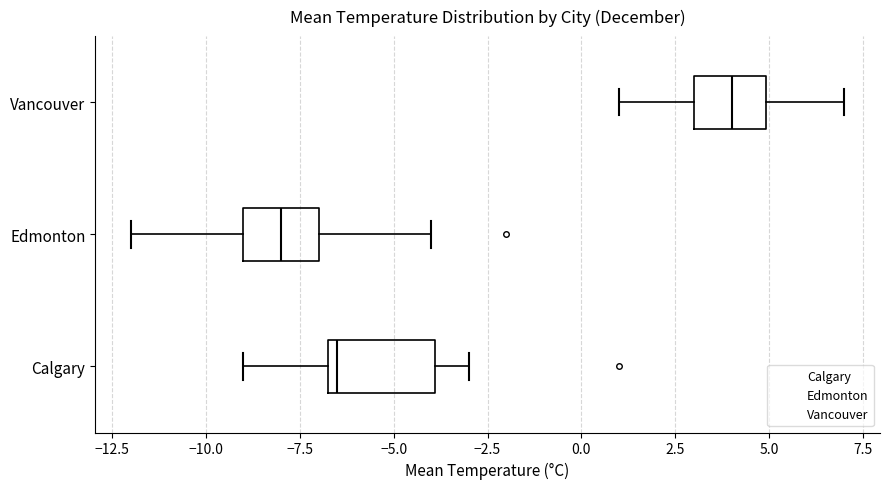

Comparing the boxes themselves (not the whiskers), which one is the widest?

Calgary